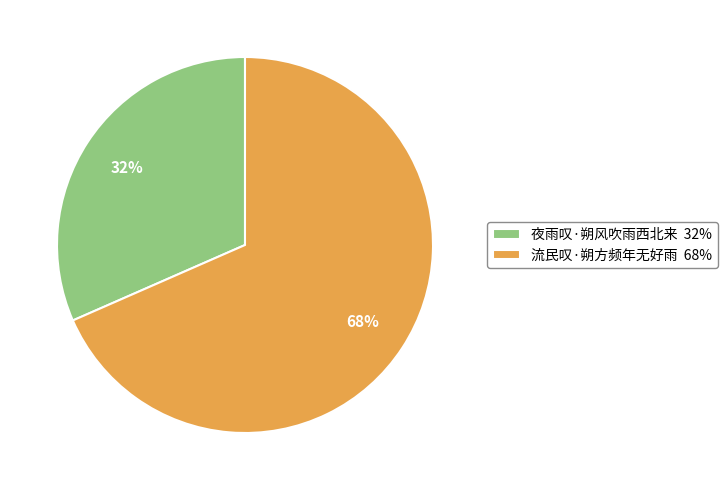

Is it true that 流民叹·朔方频年无好雨 is 76% of the pie?

False